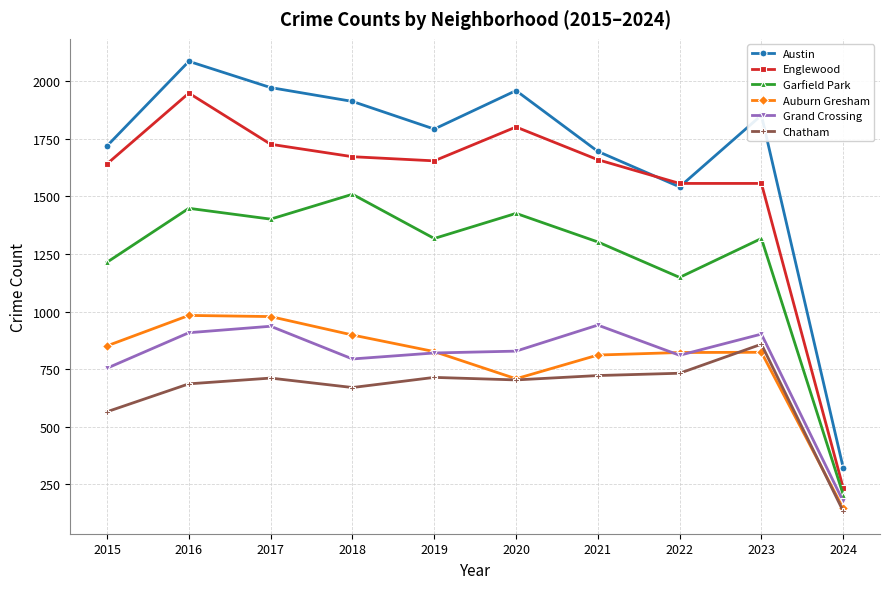

What is the value of the Chatham point at the 2nd from the left?

686